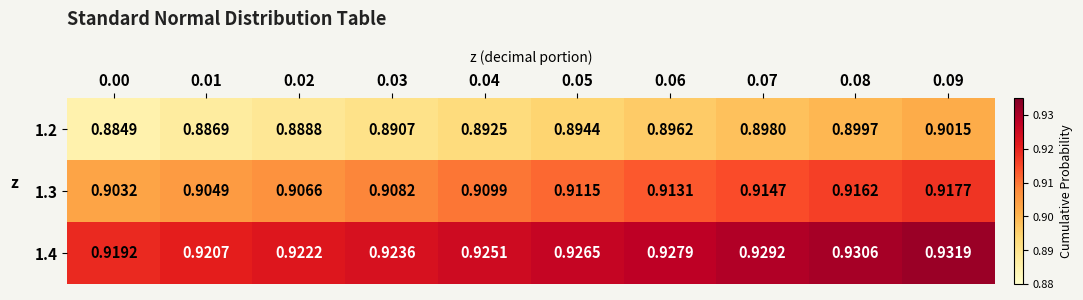

Which series has the largest range (max minus min)?

1.2